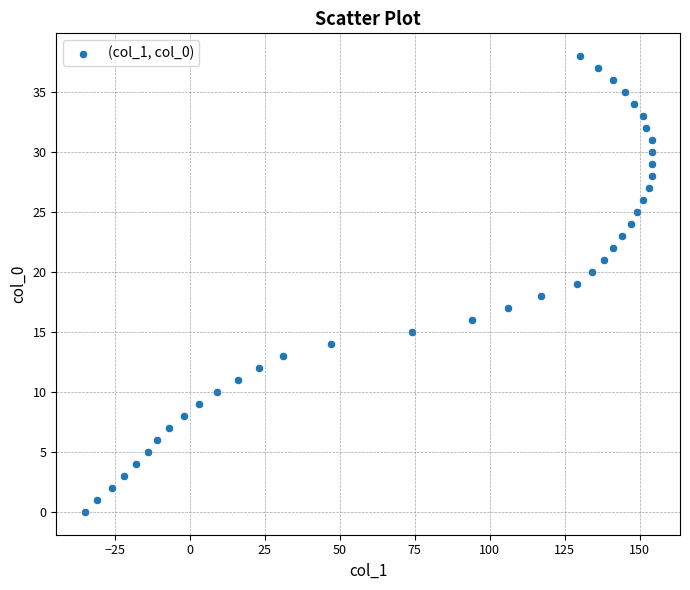

What is the range of X values (max minus min)?

189